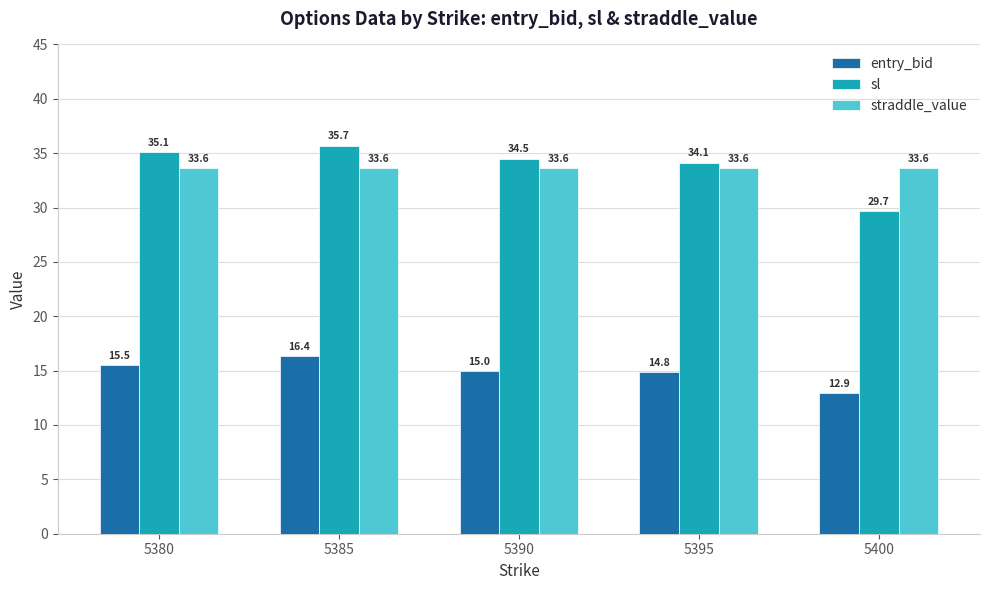

Which series has the largest total across all categories?

sl